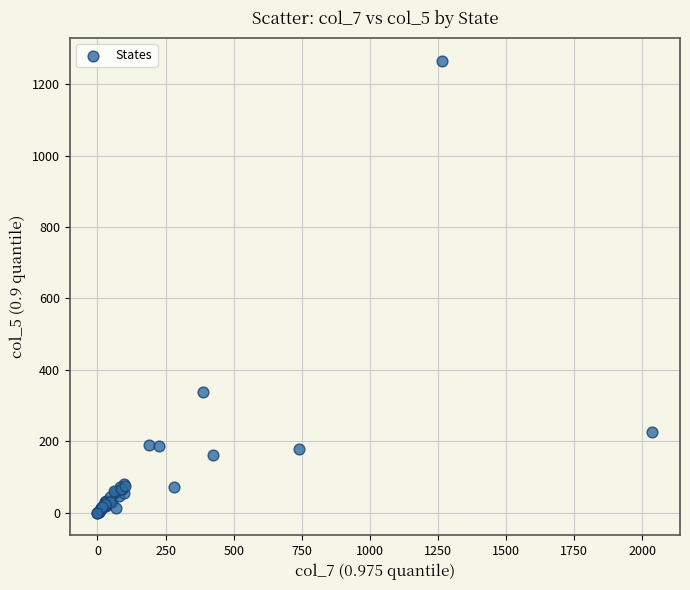

What Y value in the scatter plot is closest to 633?

337